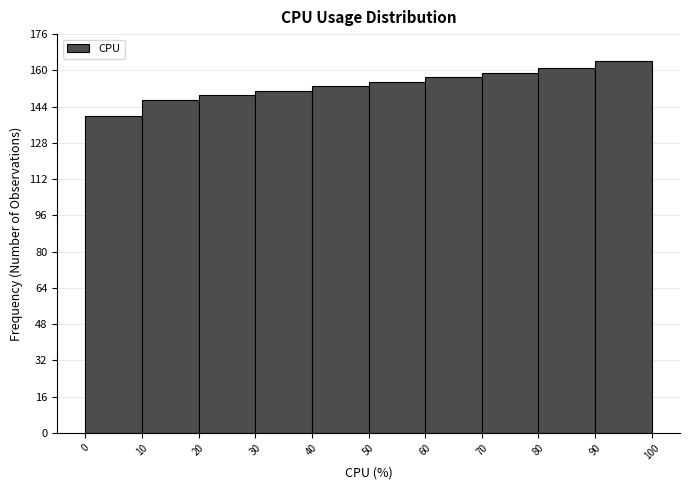

What is the height of the bar covering 70 to 80 on the x-axis? The values are not printed on the chart, so give them approximately, as read against the axis.

160